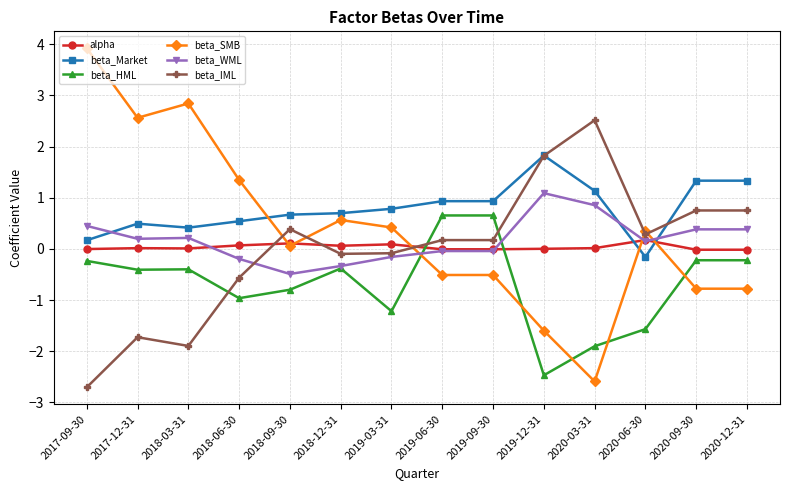

True or false: beta_SMB has a value of -2.6 at 2020-03-31.

True